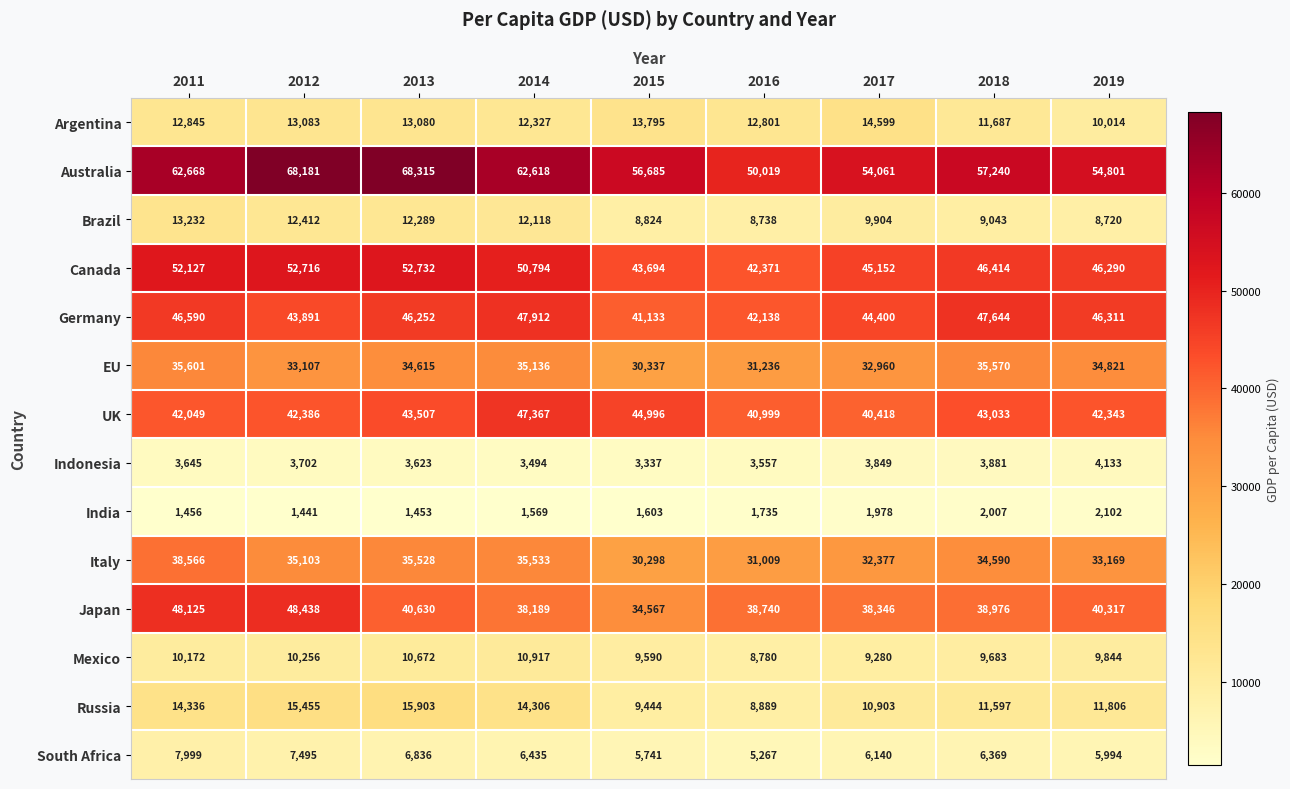

At how many categories does at least one series exceed 5711?

9